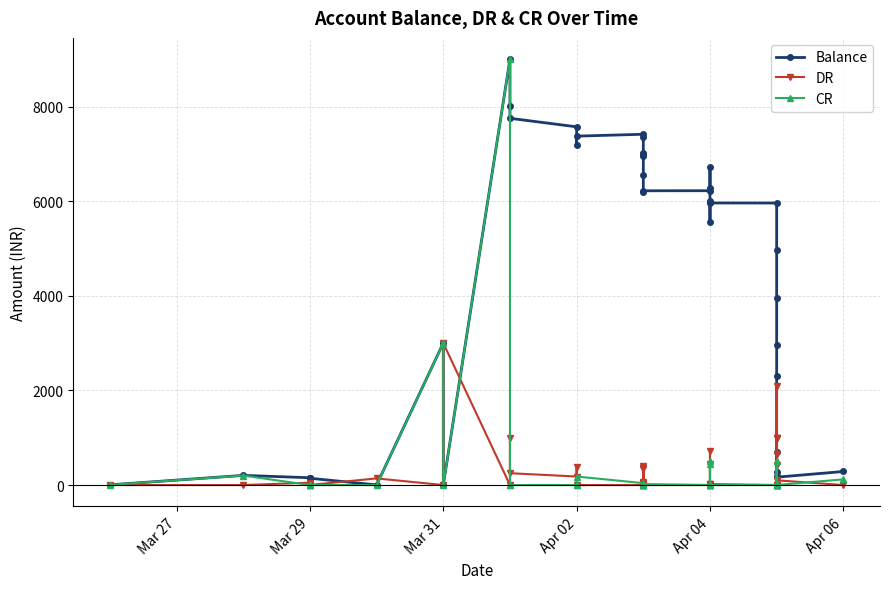

Where is CR nearest to the value 4500?

Mar 31